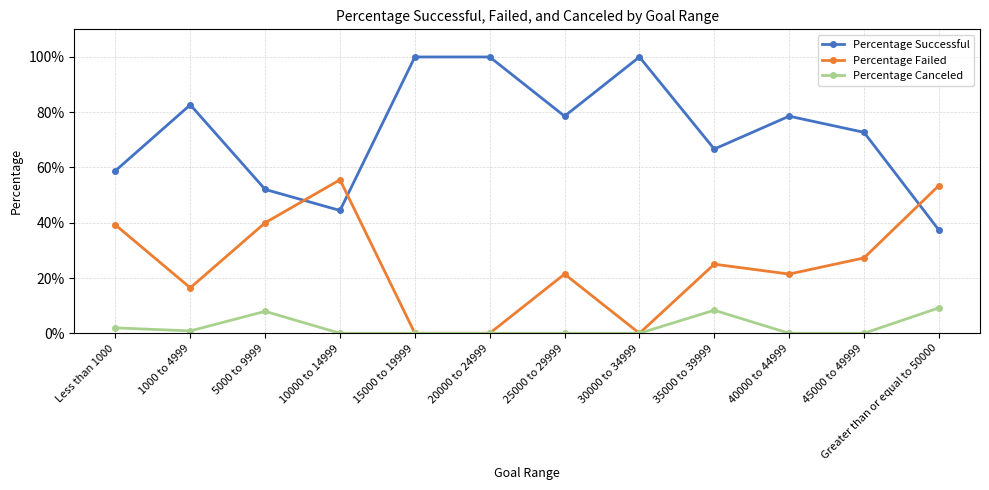

True or false: Percentage Failed has more than 1 points higher than both neighbors.

True